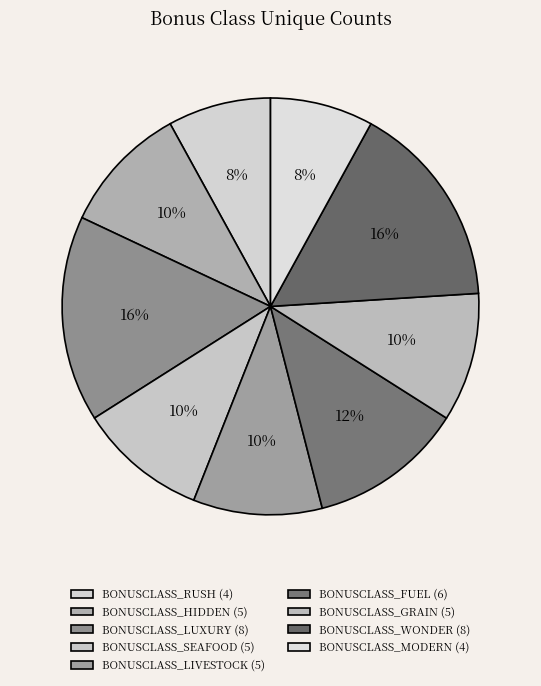

How many segments does this pie chart have?

9